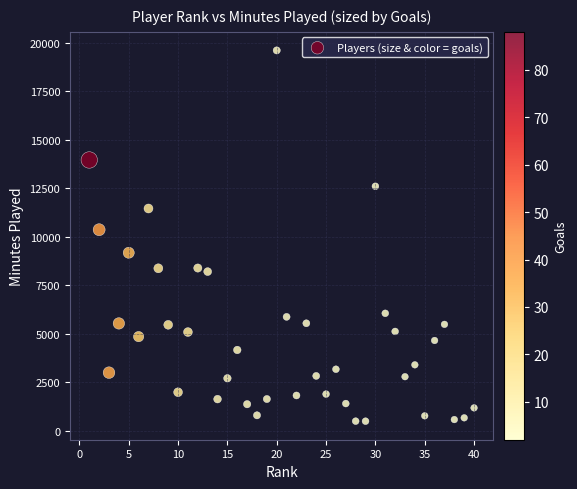

What is the range of Y values (max minus min)?

19114